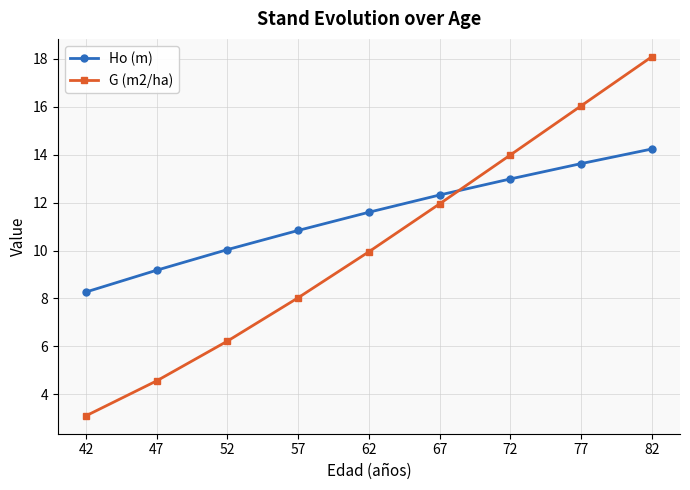

Is it true that G (m2/ha) equals 8.0 at 57?

True